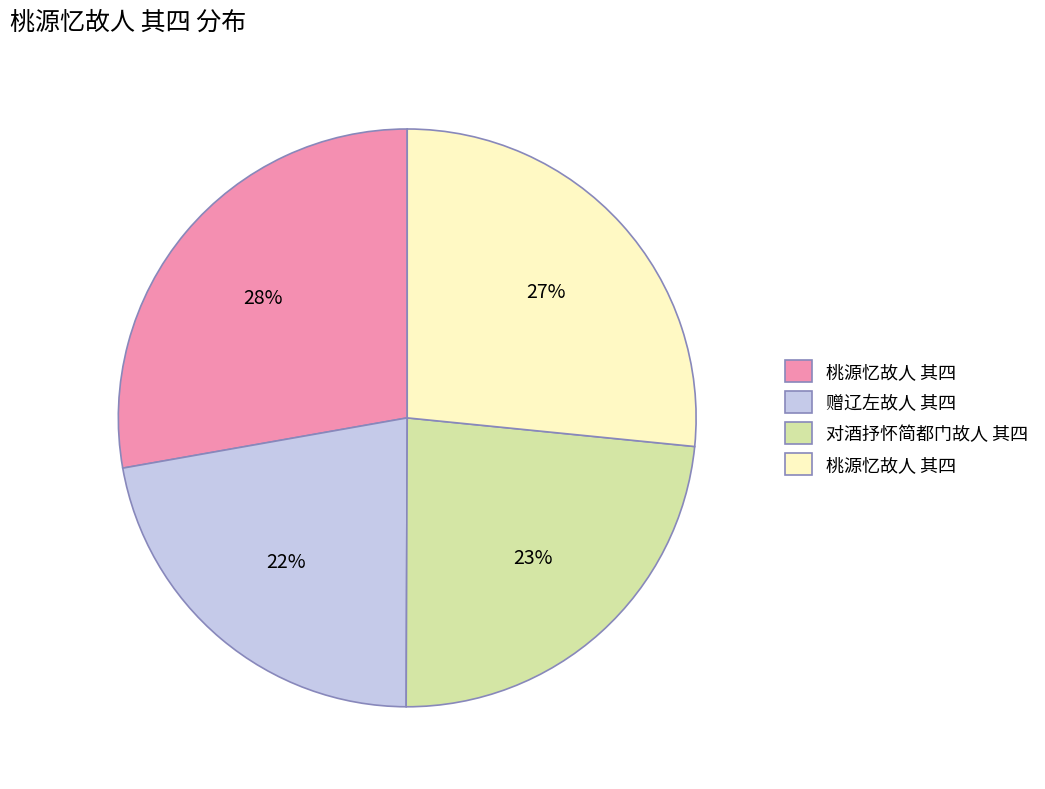

To the nearest percent, what is the average slice percentage?

25%